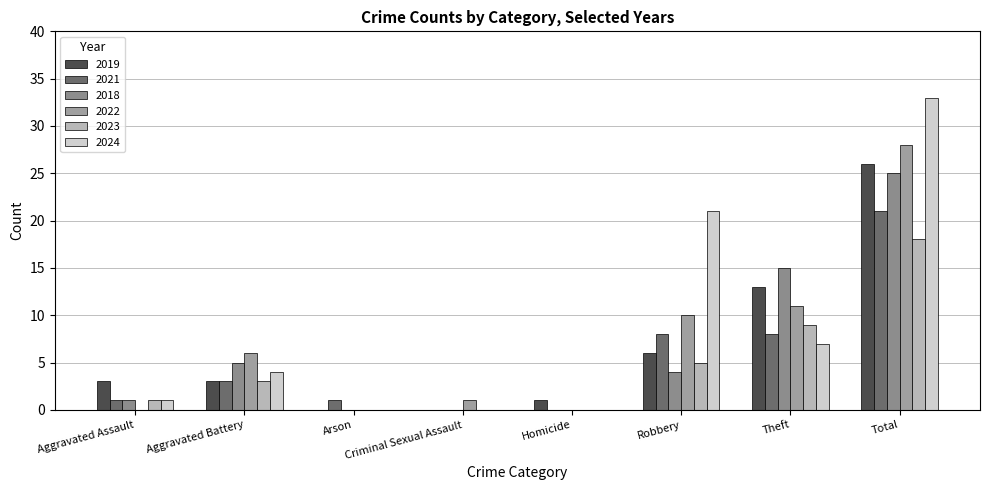

How many distinct data groups are displayed?

6